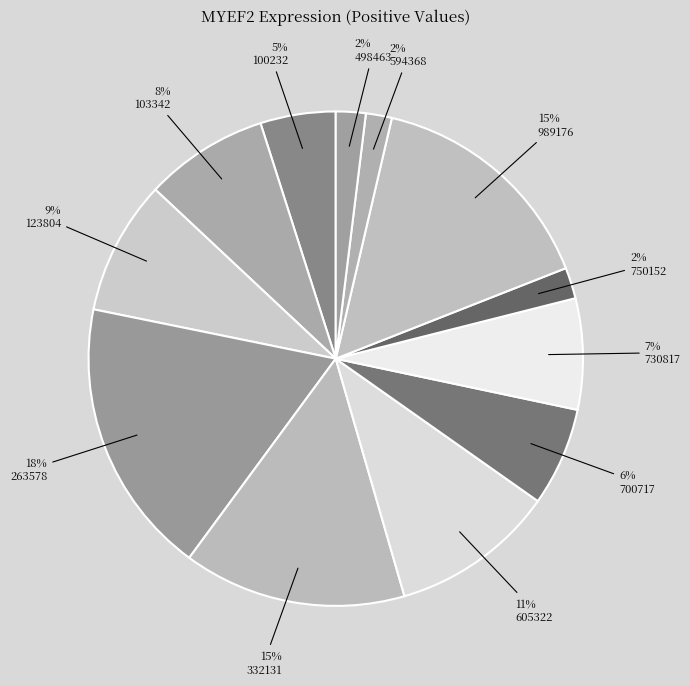

Is there a majority slice in this chart?

No